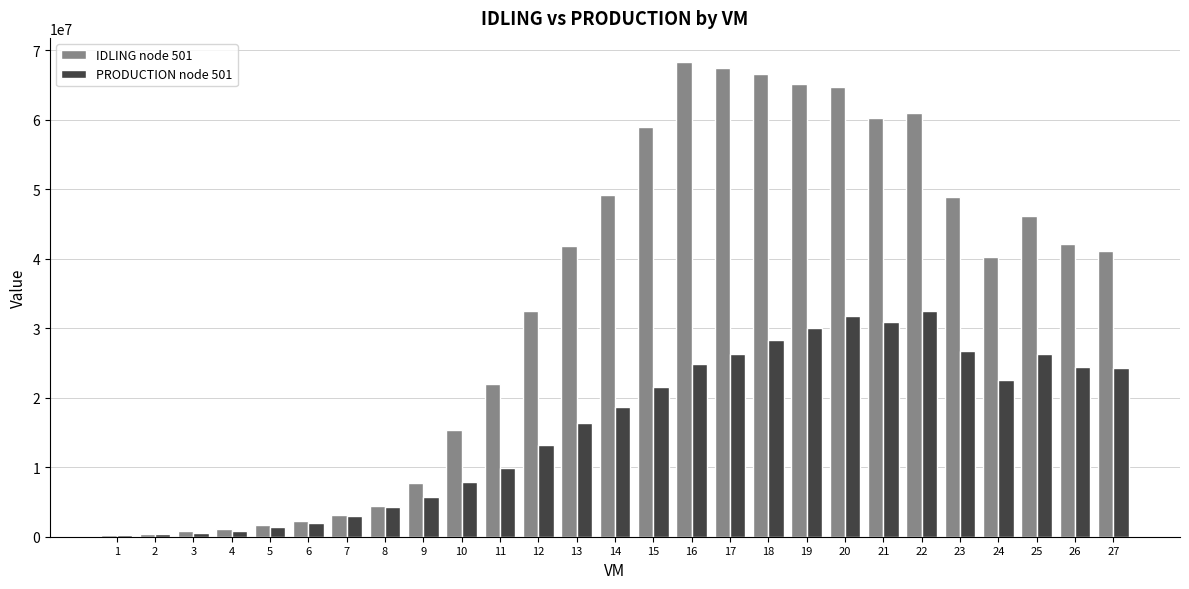

Between 14 and 27, which series saw the biggest shift?

IDLING node 501